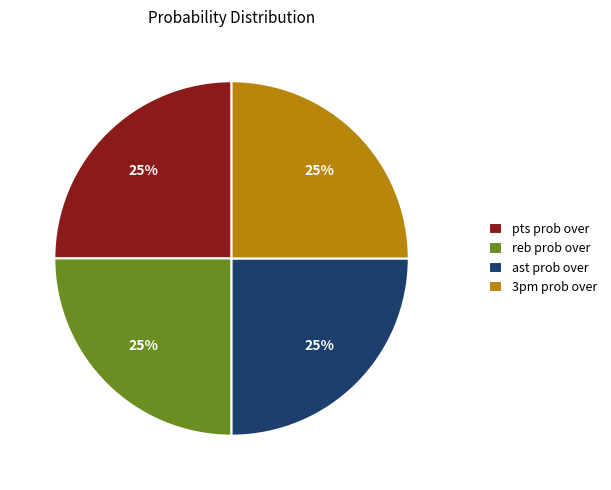

How many segments does this pie chart have?

4